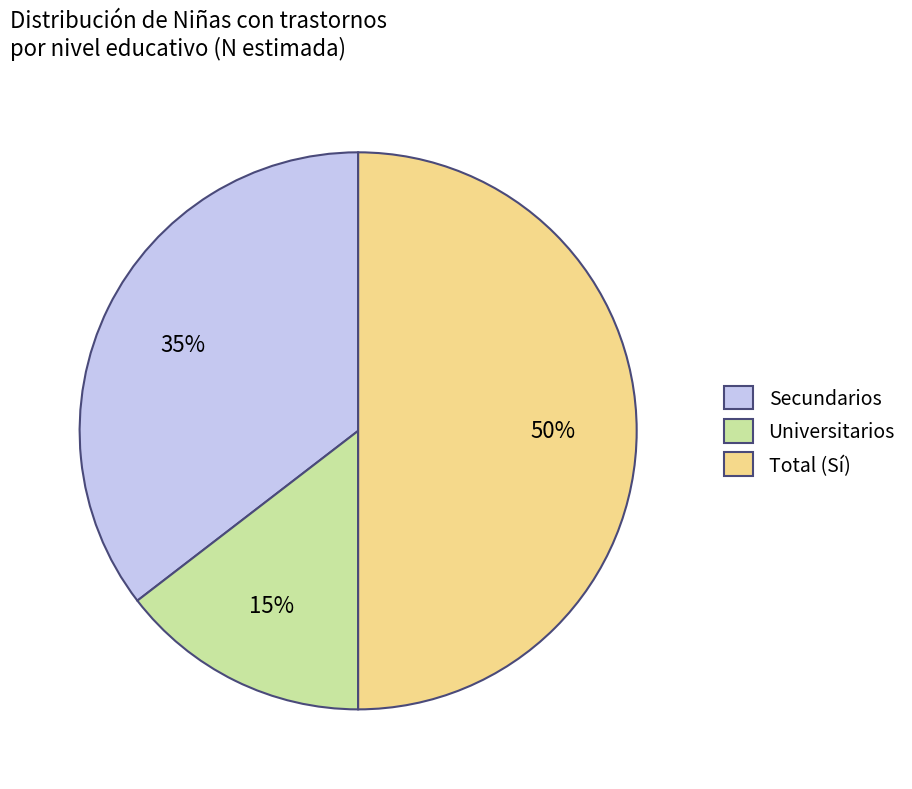

How many segments does this pie chart have?

3